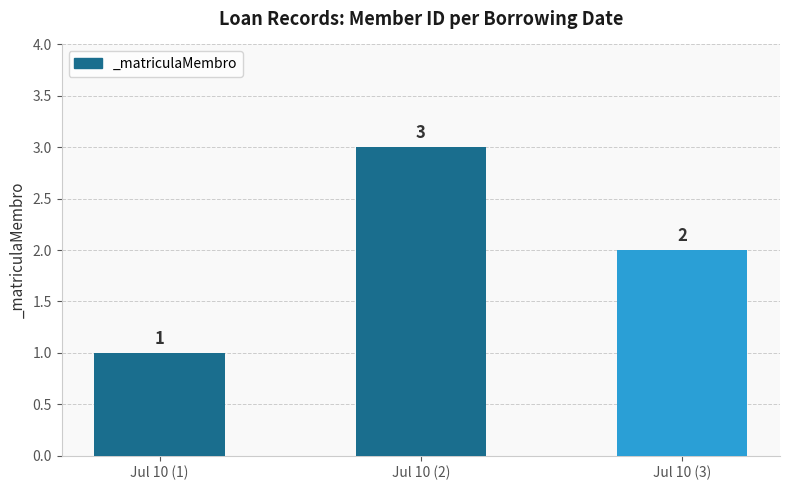

Reading left to right, transcribe all the data shown in this chart.

1	3	2